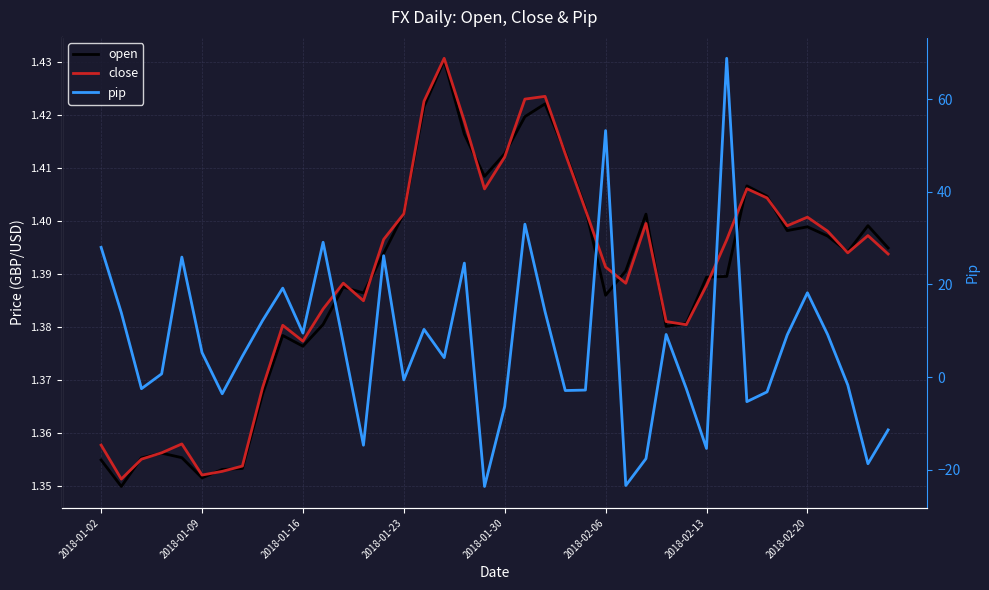

Rank the series at 28 from lowest to highest value.

open, close, pip